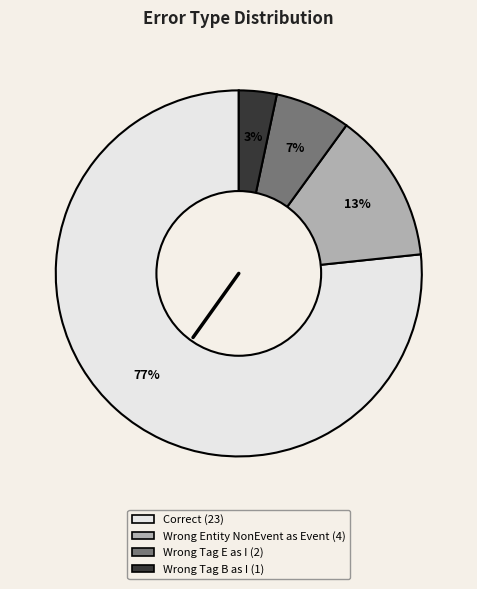

Does any single category account for the majority?

Yes